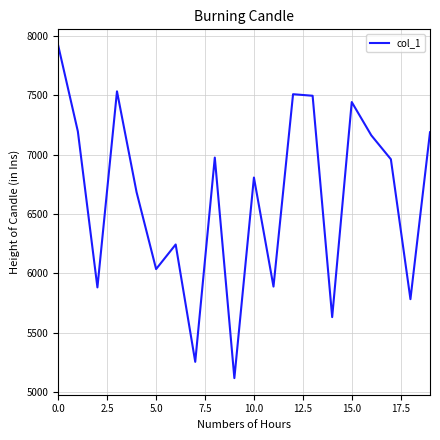

What is the difference between the maximum and minimum values?

2794